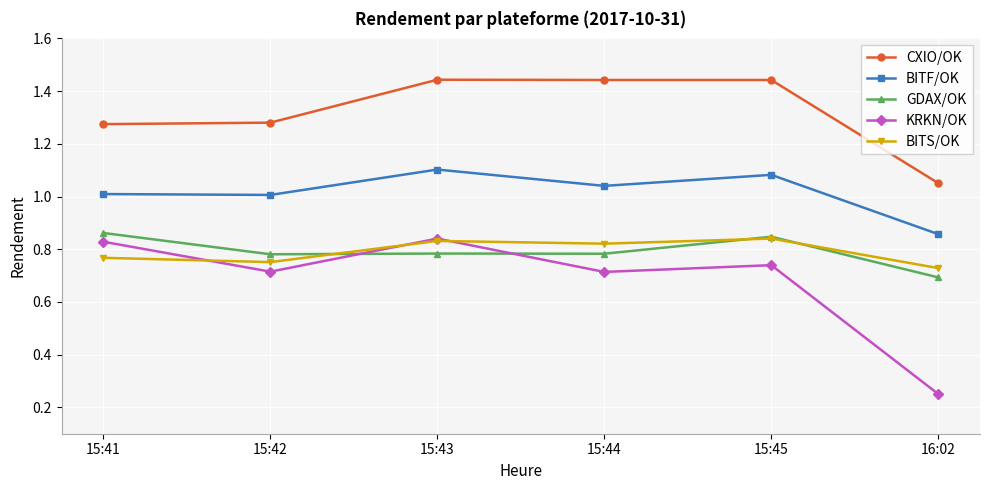

How many data points does each series have?

6